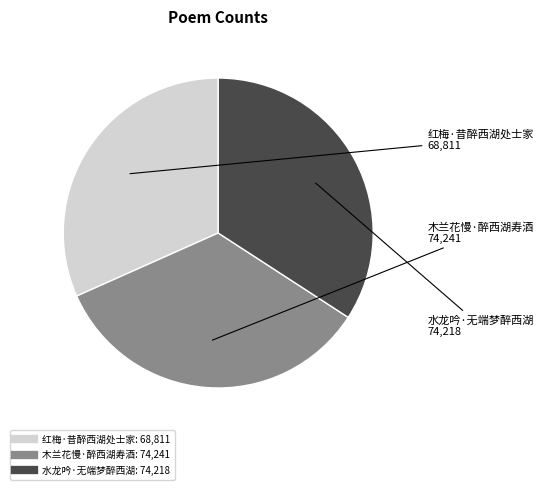

Is the sum of 红梅·昔醉西湖处士家 and 木兰花慢·醉西湖寿酒 greater than half?

Yes